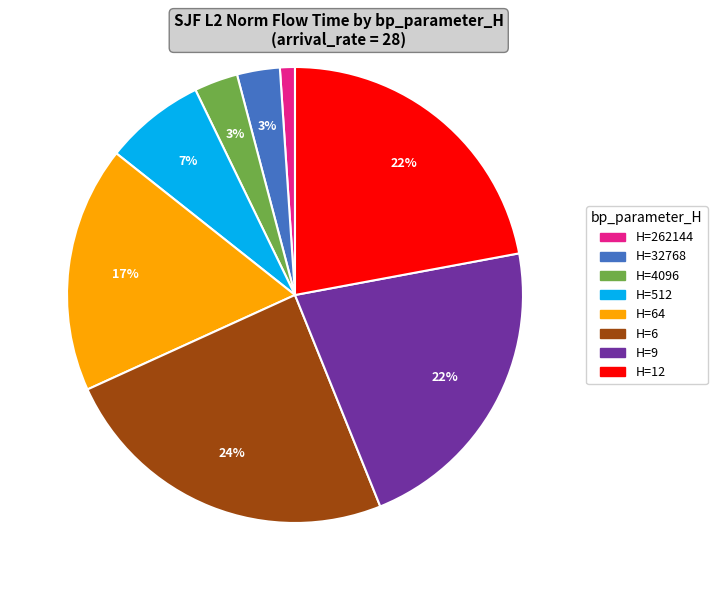

To the nearest percent, what is the difference between the largest and smallest slice percentages?

23%